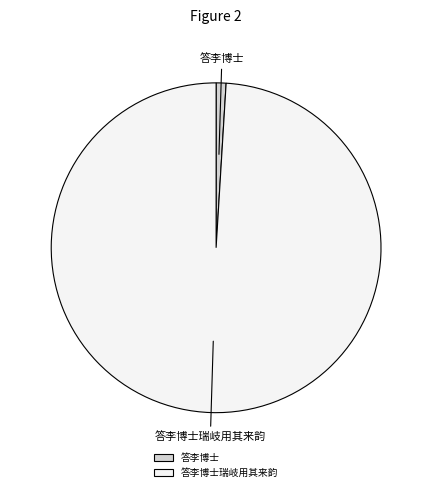

True or false: 答李博士 accounts for 11% of the total.

False